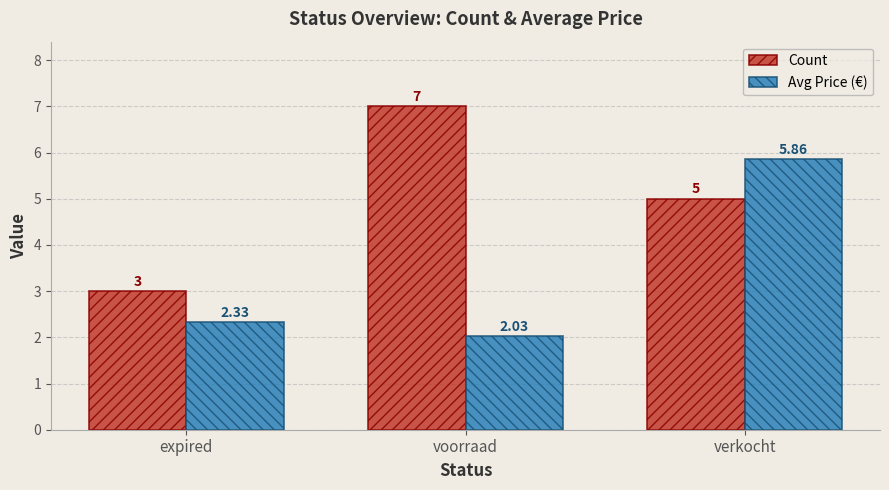

Which series has the largest total across all categories?

Count